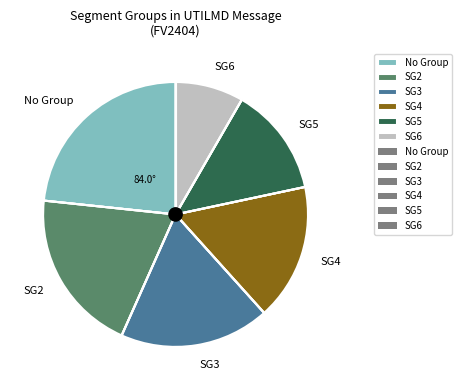

Is the sum of No Group and SG5 greater than half?

No